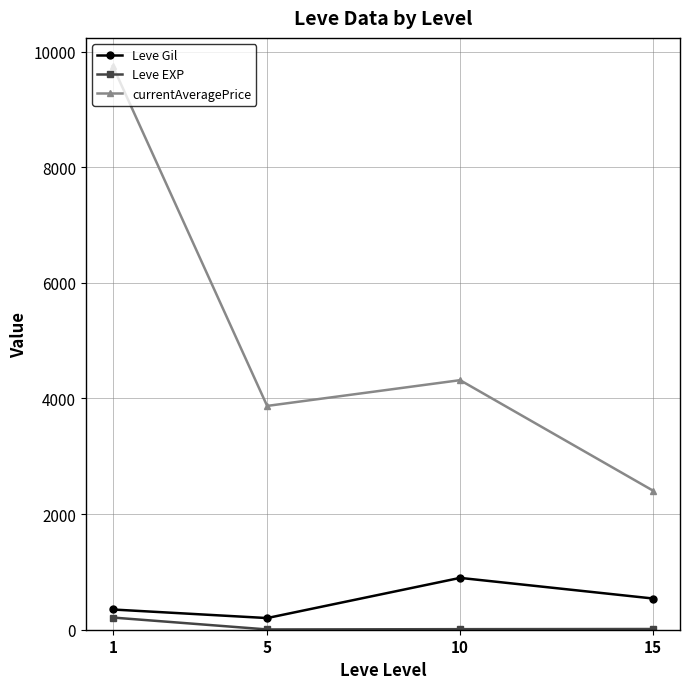

What is the value of the Leve Gil point at the 3rd from the left?

896.7